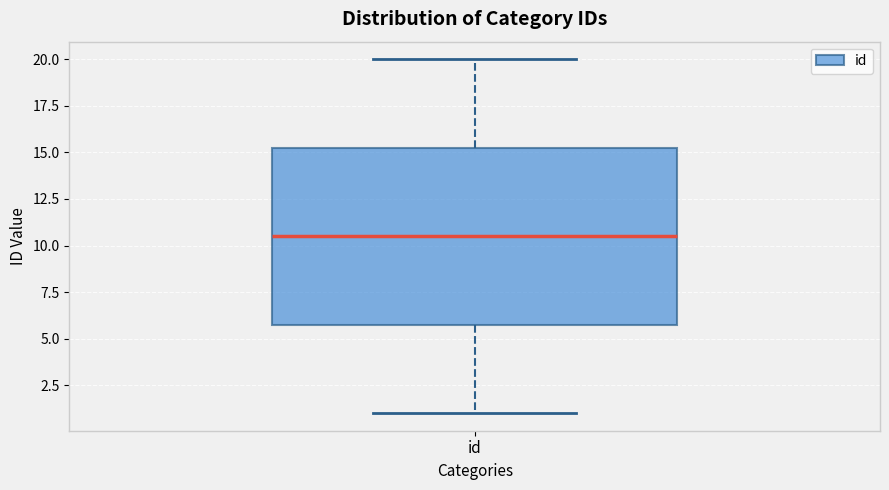

Transcribe this box plot: give where the median line is, the range the box spans, and where the two whiskers end, as read against the y-axis. The values are not printed on the chart, so give them approximately, as read against the axis.

median 10.5, box 6.0 to 15.5, whiskers 1.0 to 20.0